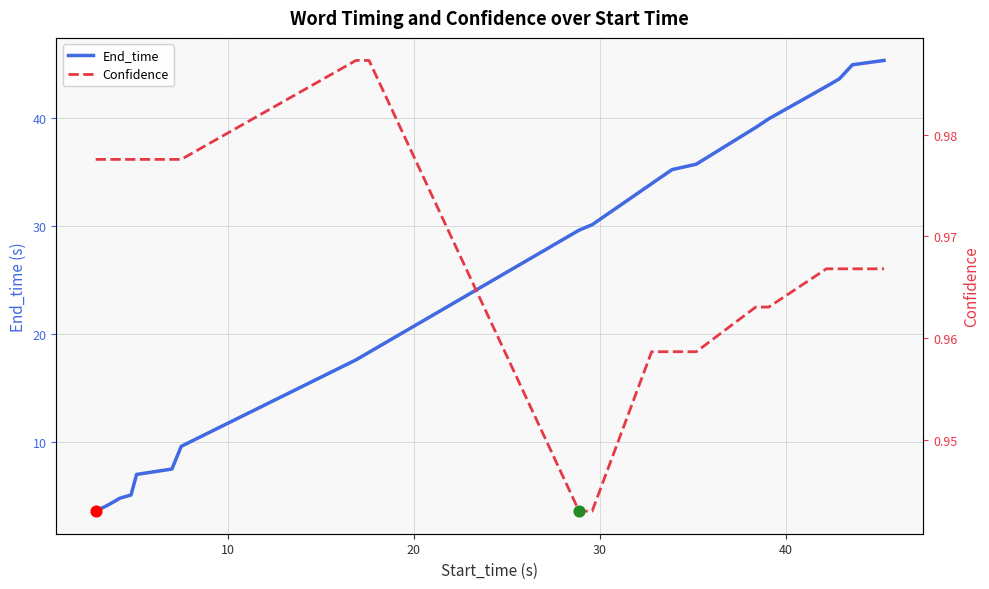

What is the maximum value for End_time?

45.3